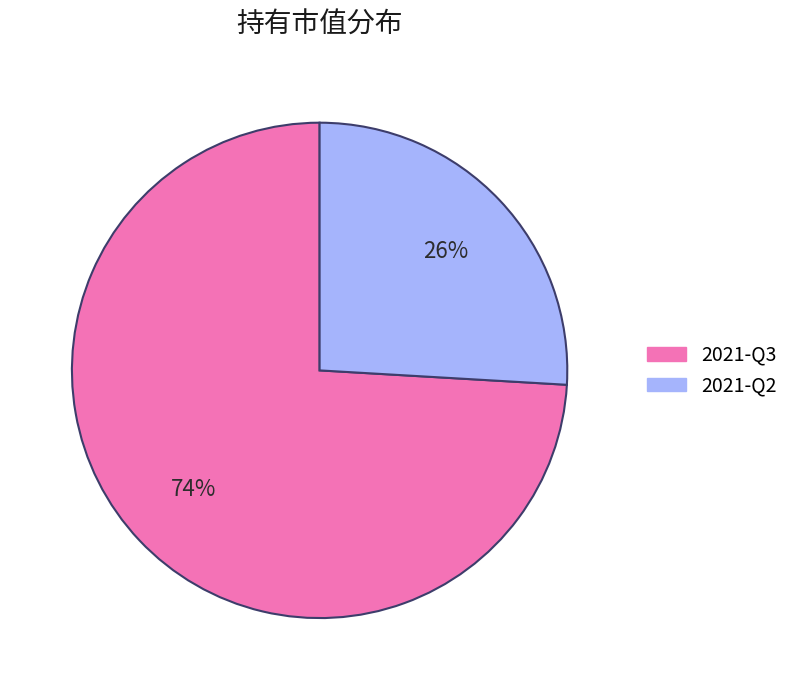

The 2021-Q3 slice represents 82% of the pie. True or false?

False